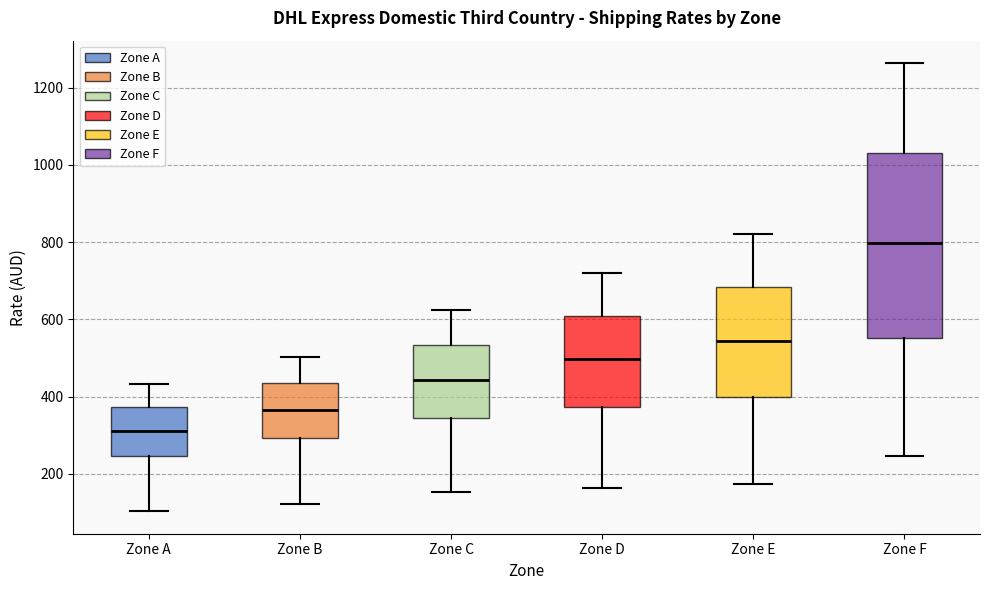

Where does the lower whisker of the box for Zone D end on the y-axis? The values are not printed on the chart, so give them approximately, as read against the axis.

160